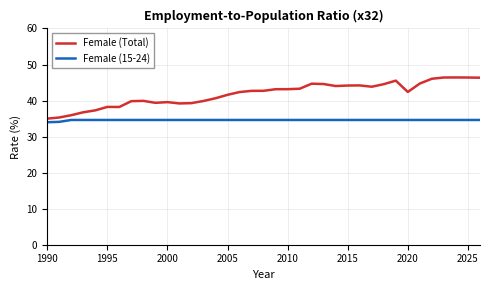

Which series has the largest total across all categories?

Female (Total)